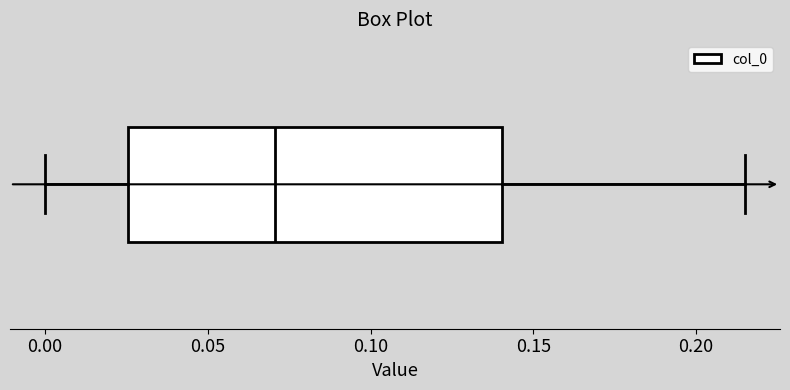

Read this box plot against the x-axis: the position of the median line, the range covered by the box, and the ends of both whiskers. The values are not printed on the chart, so give them approximately, as read against the axis.

median 0.070, box 0.025 to 0.140, whiskers 0.000 to 0.215